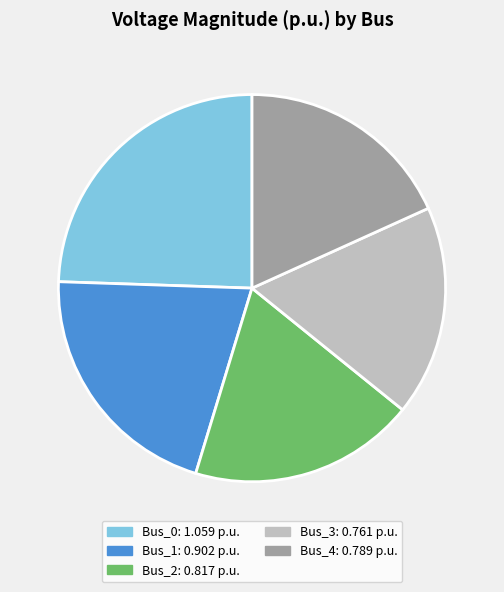

How many slices are in this pie chart?

5